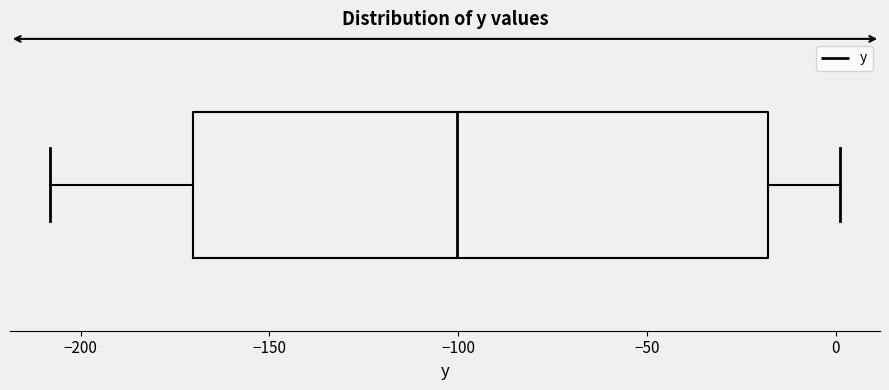

Transcribe this box plot: give where the median line is, the range the box spans, and where the two whiskers end, as read against the x-axis. The values are not printed on the chart, so give them approximately, as read against the axis.

median -100, box -170 to -20, whiskers -210 to 0